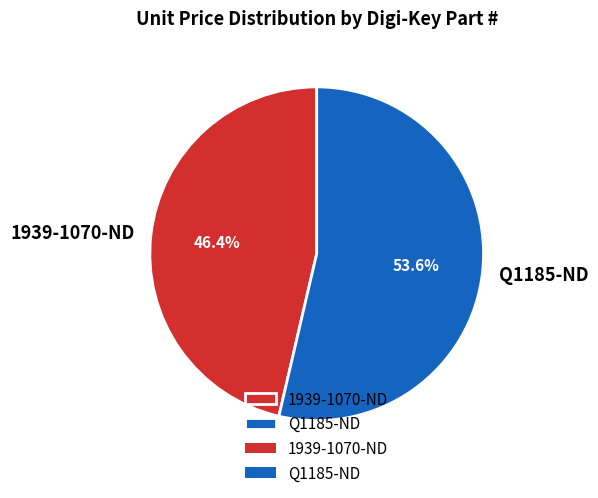

Between 1939-1070-ND and Q1185-ND, which is larger?

Q1185-ND